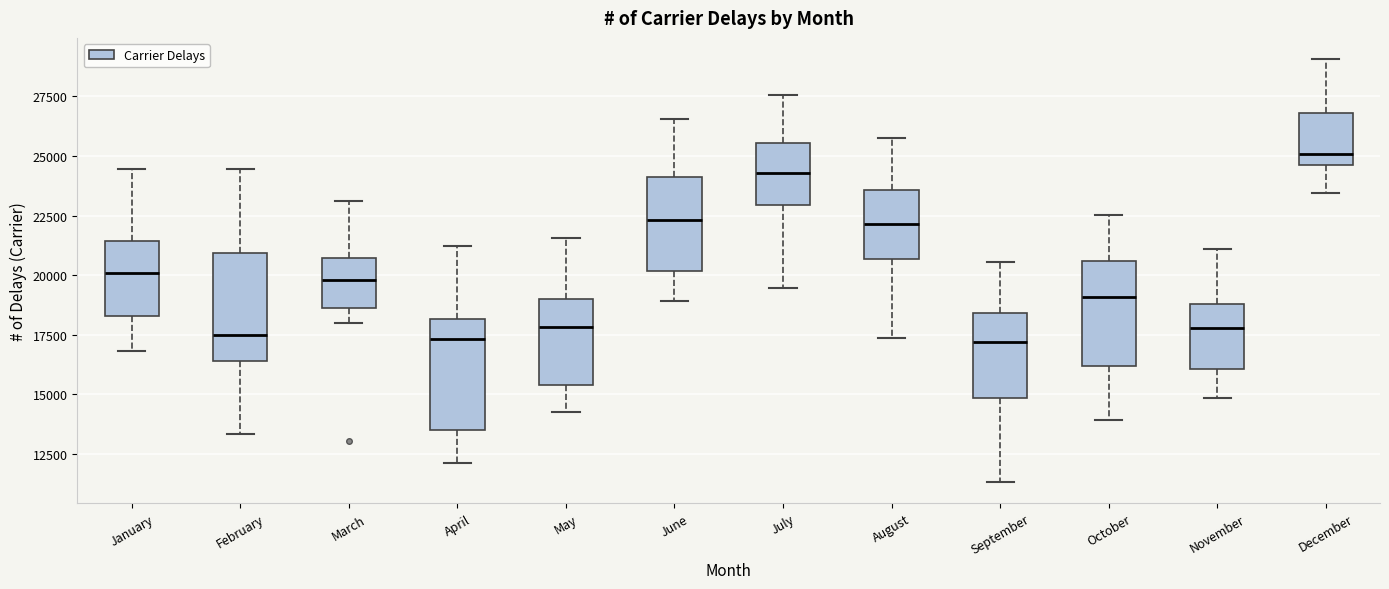

Reading left to right, transcribe this box plot: for each box, give where its median line is, the range the box spans, and where its two whiskers end, as read against the y-axis. The values are not printed on the chart, so give them approximately, as read against the axis.

January: median 20000, box 18500 to 21500, whiskers 17000 to 24500
February: median 17500, box 16500 to 21000, whiskers 13500 to 24500
March: median 20000, box 18500 to 20500, whiskers 18000 to 23000
April: median 17500, box 13500 to 18000, whiskers 12000 to 21000
May: median 18000, box 15500 to 19000, whiskers 14500 to 21500
June: median 22500, box 20000 to 24000, whiskers 19000 to 26500
July: median 24500, box 23000 to 25500, whiskers 19500 to 27500
August: median 22000, box 20500 to 23500, whiskers 17500 to 25500
September: median 17000, box 15000 to 18500, whiskers 11500 to 20500
October: median 19000, box 16000 to 20500, whiskers 14000 to 22500
November: median 18000, box 16000 to 19000, whiskers 15000 to 21000
December: median 25000, box 24500 to 27000, whiskers 23500 to 29000